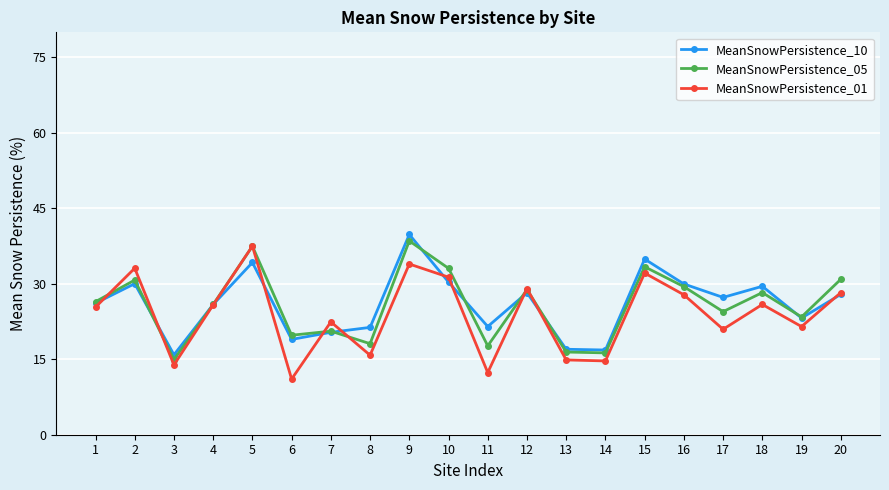

Which series has the widest spread of values?

MeanSnowPersistence_01